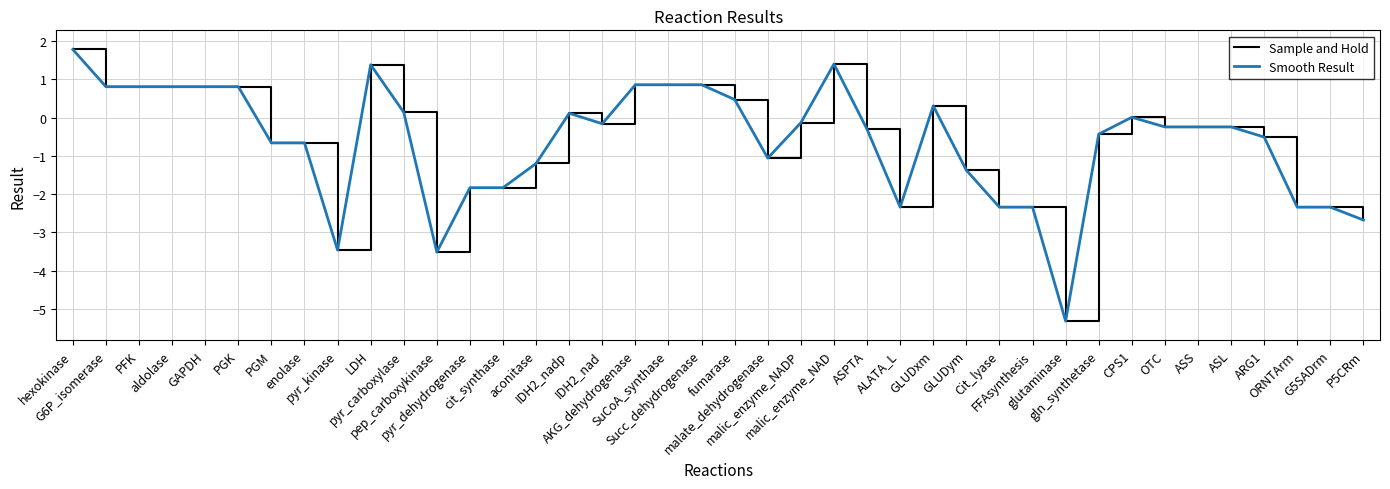

Does the chart have visible grid lines?

Yes